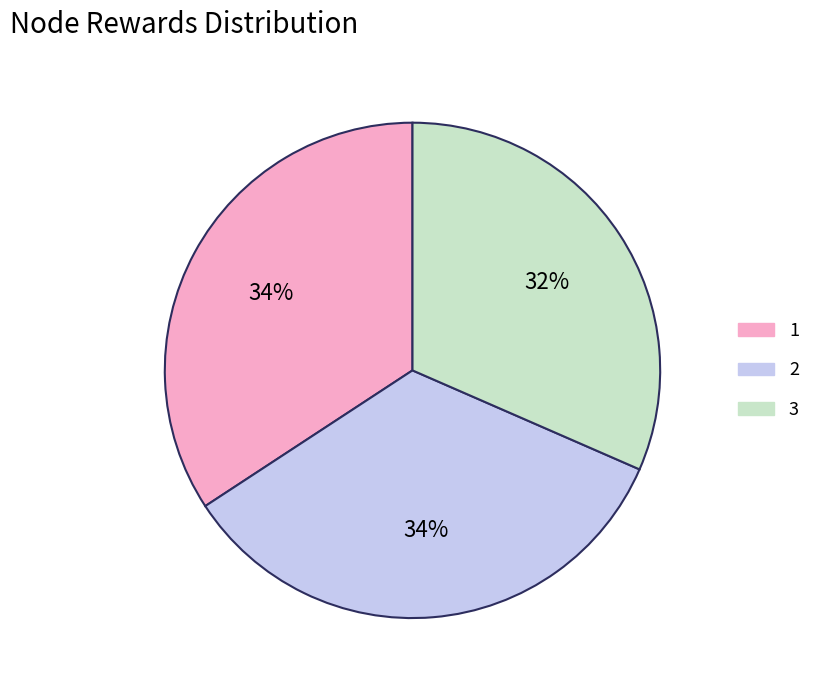

To the nearest percent, what is the combined percentage of 3 and 2?

66%